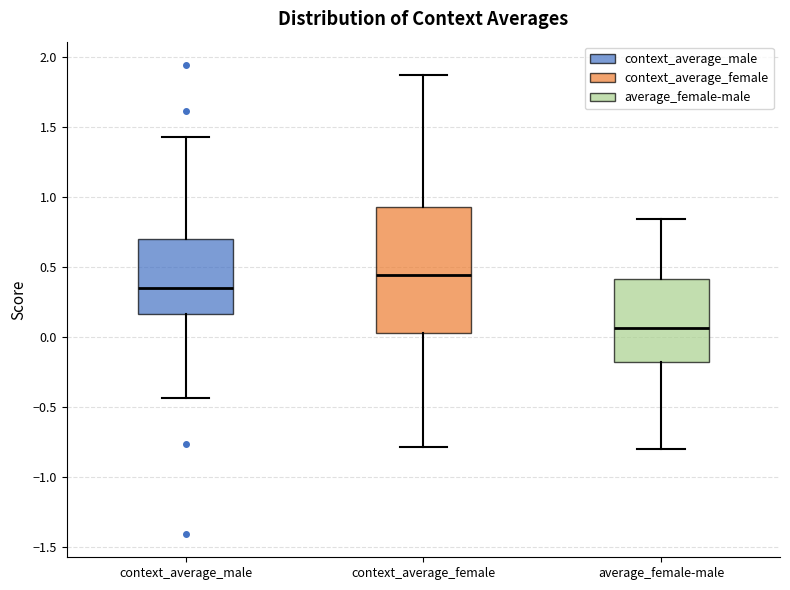

Which box is the tallest, from its lower edge to its upper edge?

context_average_female